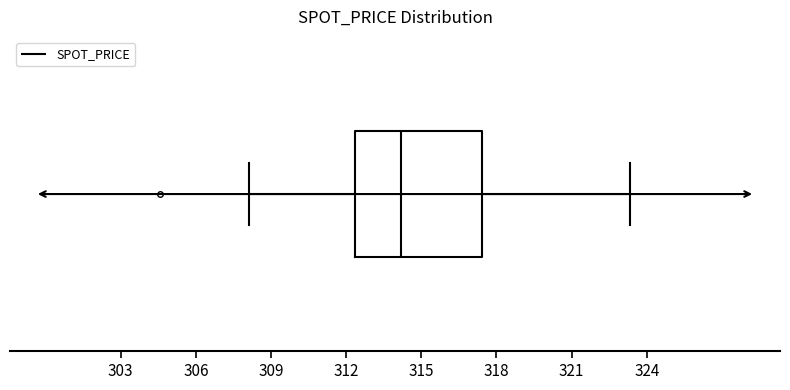

Where does the median line of the box sit on the x-axis? The values are not printed on the chart, so give them approximately, as read against the axis.

314.0